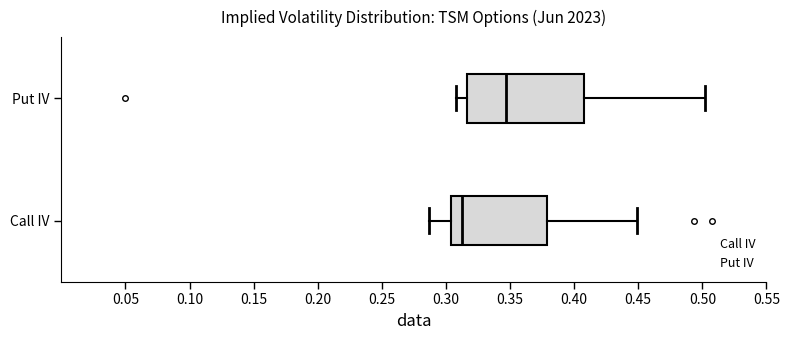

Reading bottom to top, transcribe this box plot: for each box, give where its median line is, the range the box spans, and where its two whiskers end, as read against the x-axis. The values are not printed on the chart, so give them approximately, as read against the axis.

Call IV: median 0.315, box 0.305 to 0.380, whiskers 0.285 to 0.450
Put IV: median 0.345, box 0.315 to 0.405, whiskers 0.310 to 0.500